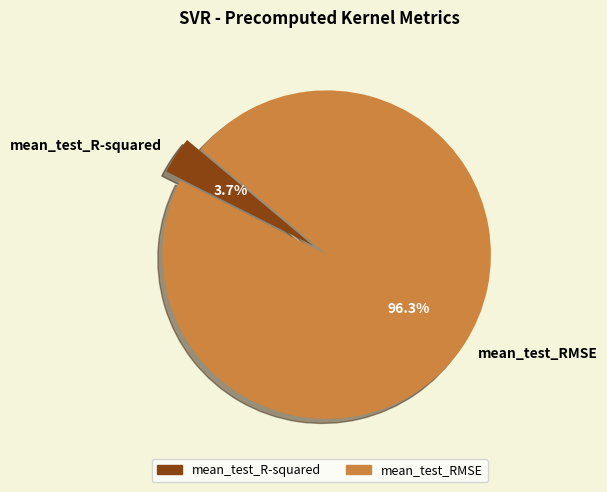

How many slices are in this pie chart?

2